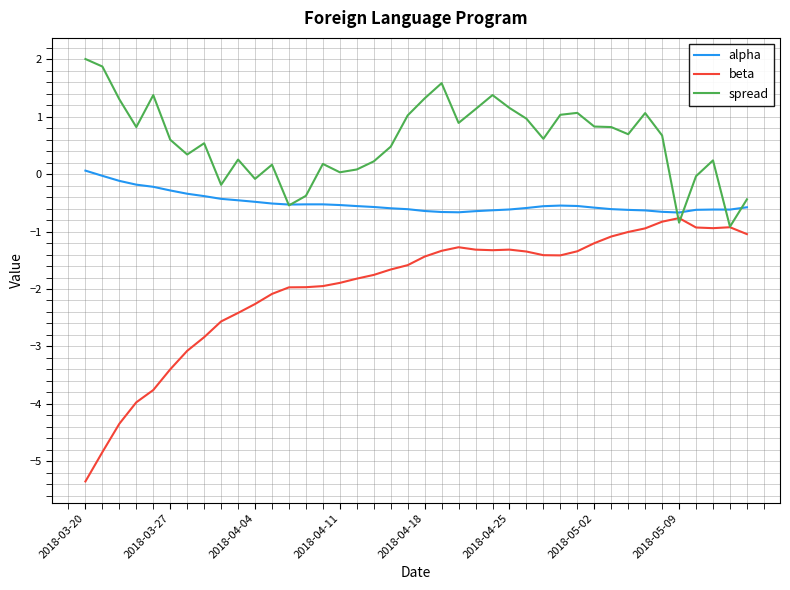

List the series in order of their peak value, highest first.

spread, alpha, beta